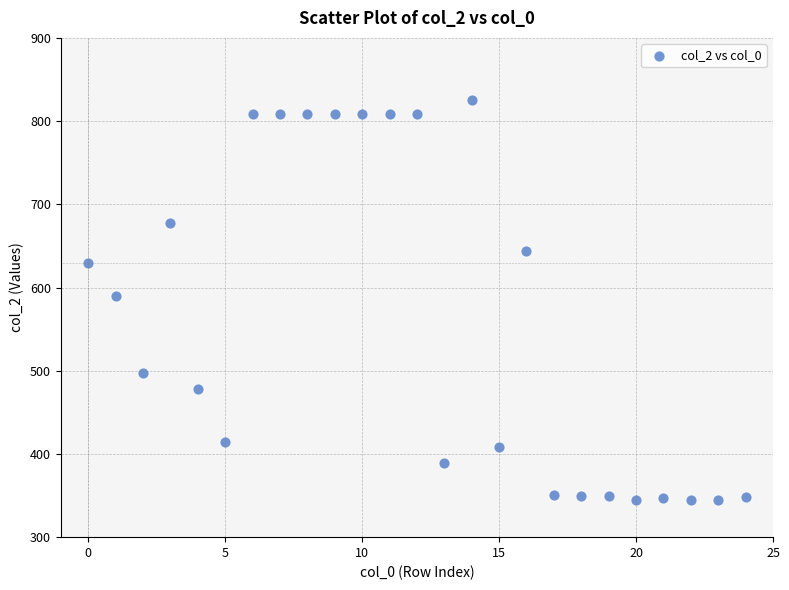

What is the range of Y values (max minus min)?

480